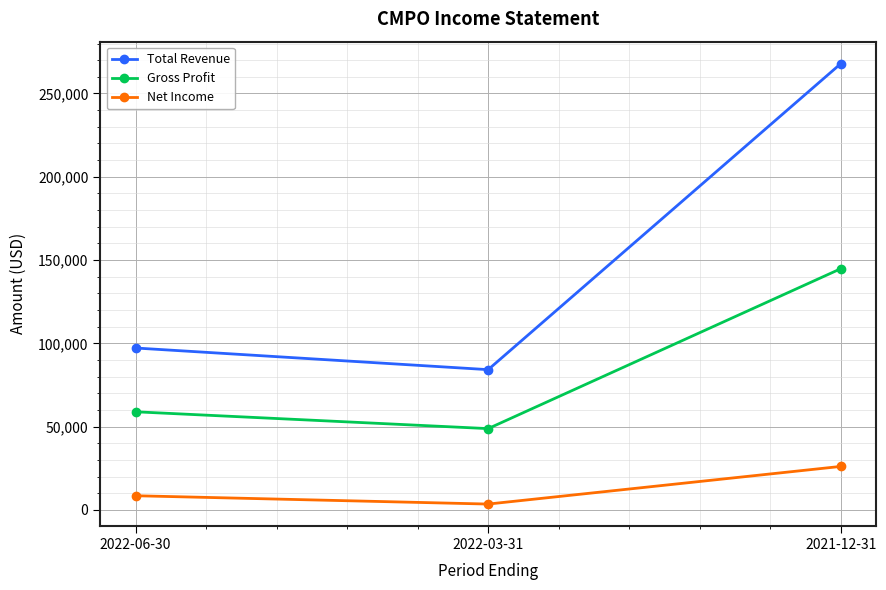

Does the chart have visible grid lines?

Yes